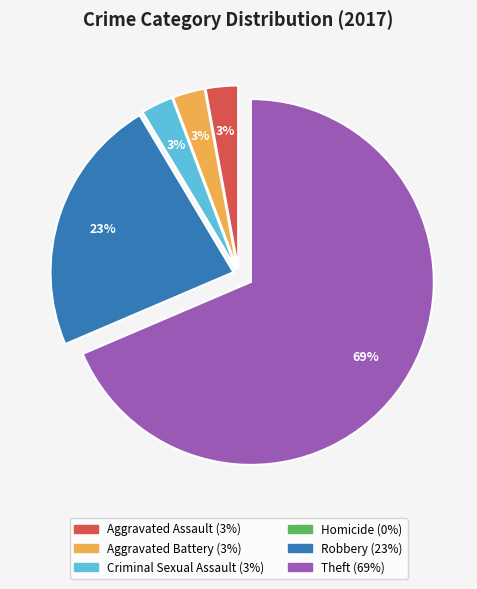

To the nearest percent, what is the combined percentage of Aggravated Assault and Criminal Sexual Assault?

6%